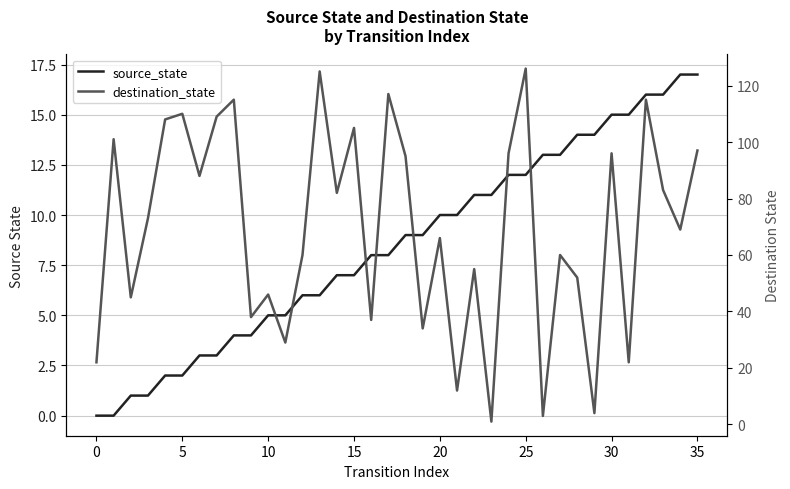

The source_state series shows 16 at 21. True or false?

False